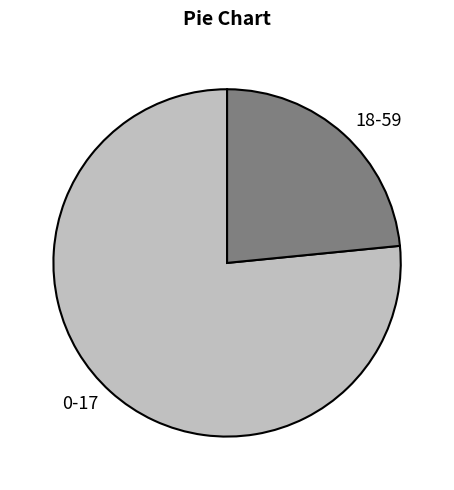

Which slice is the largest?

0-17